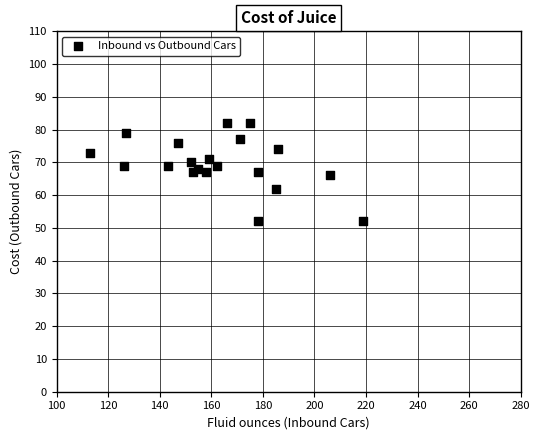

What is the range of X values (max minus min)?

106